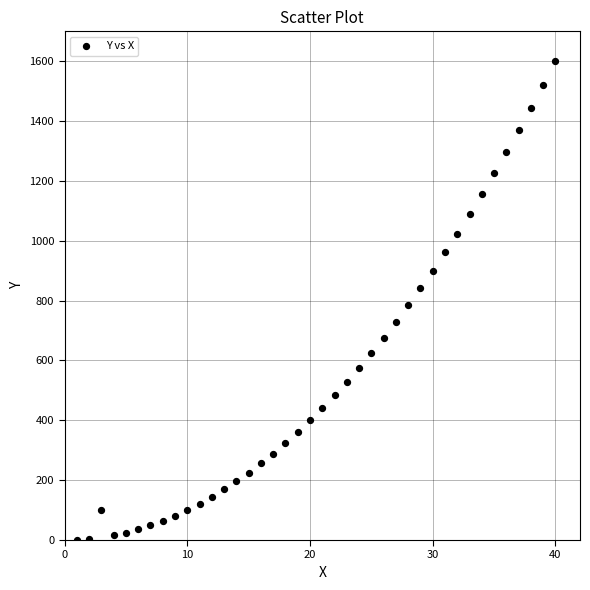

What is the range of X values (max minus min)?

39